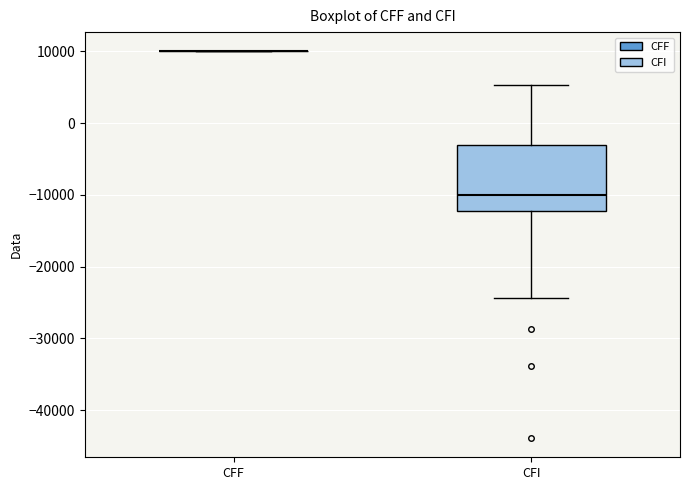

Comparing the boxes themselves (not the whiskers), which one is the tallest?

CFI